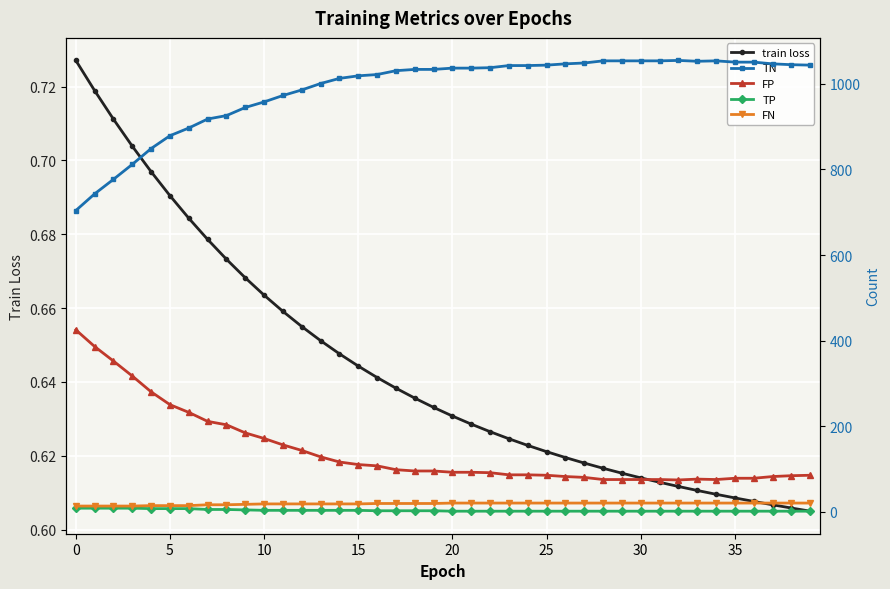

Reading left to right, list all the values displayed in this chart.

train loss: 0.7	0.7	0.7	0.7	0.7	0.7	0.7	0.7	0.7	0.7	0.7	0.7	0.7	0.7	0.6	0.6	0.6	0.6	0.6	0.6	0.6	0.6	0.6	0.6	0.6	0.6	0.6	0.6	0.6	0.6	0.6	0.6	0.6	0.6	0.6	0.6	0.6	0.6	0.6	0.6
TN: 704.0	743.0	777.0	812.0	849.0	879.0	897.0	918.0	926.0	945.0	958.0	973.0	986.0	1001.0	1013.0	1019.0	1022.0	1031.0	1034.0	1034.0	1037.0	1037.0	1038.0	1043.0	1043.0	1044.0	1047.0	1049.0	1054.0	1054.0	1054.0	1054.0	1055.0	1053.0	1054.0	1051.0	1051.0	1047.0	1045.0	1044.0
FP: 425.0	386.0	352.0	317.0	280.0	250.0	232.0	211.0	203.0	184.0	171.0	156.0	143.0	128.0	116.0	110.0	107.0	98.0	95.0	95.0	92.0	92.0	91.0	86.0	86.0	85.0	82.0	80.0	75.0	75.0	75.0	75.0	74.0	76.0	75.0	78.0	78.0	82.0	84.0	85.0
TP: 8.0	8.0	8.0	8.0	7.0	7.0	7.0	5.0	5.0	4.0	3.0	3.0	3.0	3.0	3.0	3.0	2.0	2.0	2.0	2.0	1.0	1.0	1.0	1.0	1.0	1.0	1.0	1.0	1.0	1.0	1.0	1.0	1.0	1.0	1.0	1.0	1.0	1.0	1.0	1.0
FN: 13.0	13.0	13.0	13.0	14.0	14.0	14.0	16.0	16.0	17.0	18.0	18.0	18.0	18.0	18.0	18.0	19.0	19.0	19.0	19.0	20.0	20.0	20.0	20.0	20.0	20.0	20.0	20.0	20.0	20.0	20.0	20.0	20.0	20.0	20.0	20.0	20.0	20.0	20.0	20.0